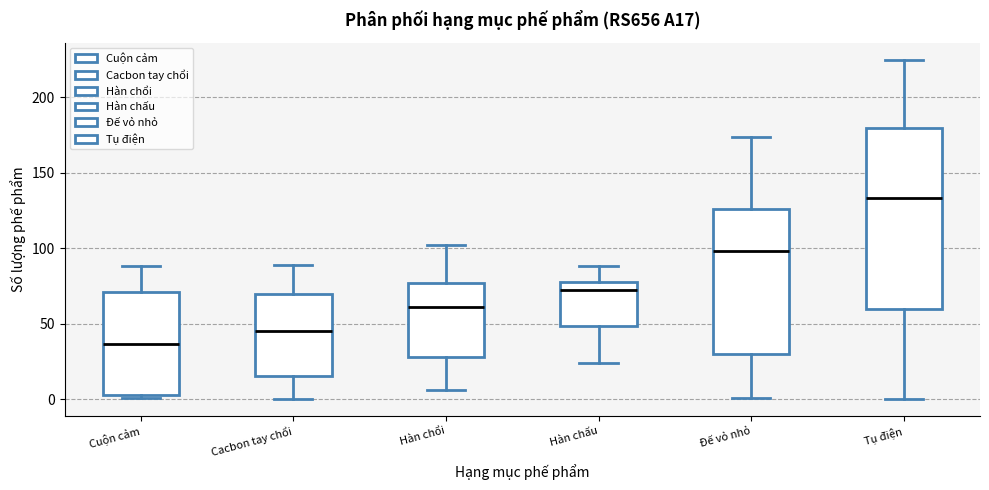

Which box is the tallest, from its lower edge to its upper edge?

Tụ điện